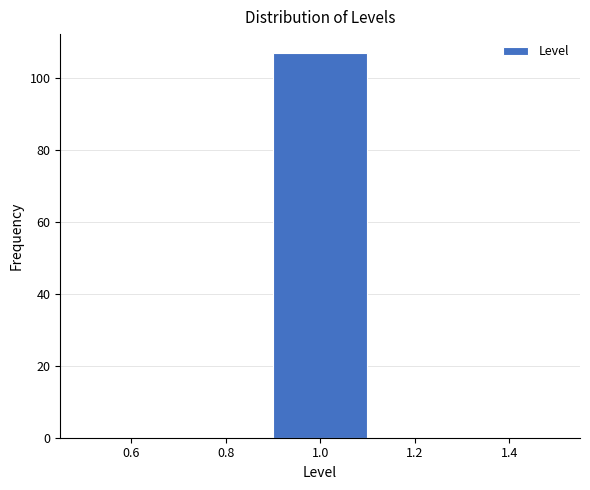

Reading left to right, transcribe this chart: for each bar, give the range it covers on the x-axis and its height. The values are not printed on the chart, so give them approximately, as read against the axis.

0.5 to 0.7: 0
0.7 to 0.9: 0
0.9 to 1.1: 108
1.1 to 1.3: 0
1.3 to 1.5: 0